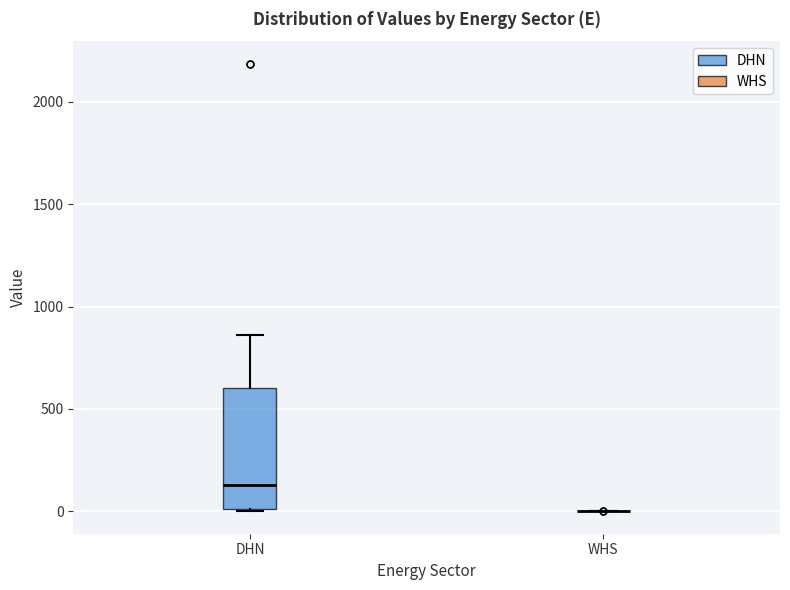

Reading left to right, read every box against the y-axis: the position of its median line, the range the box covers, and the ends of its whiskers. The values are not printed on the chart, so give them approximately, as read against the axis.

DHN: median 150, box 0 to 600, whiskers 0 to 850
WHS: box collapsed to a line at 0, whiskers 0 to 0